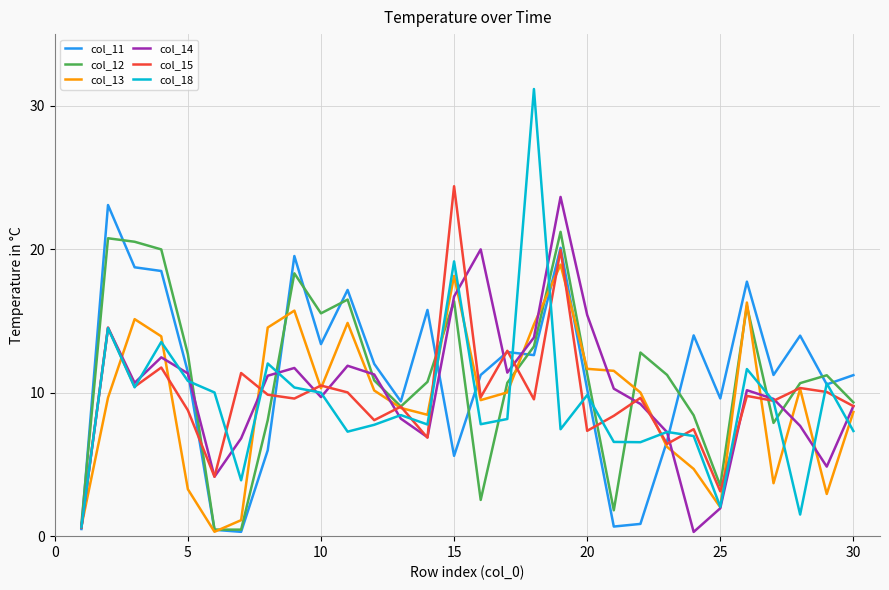

What is the maximum value shown in the chart?

31.2